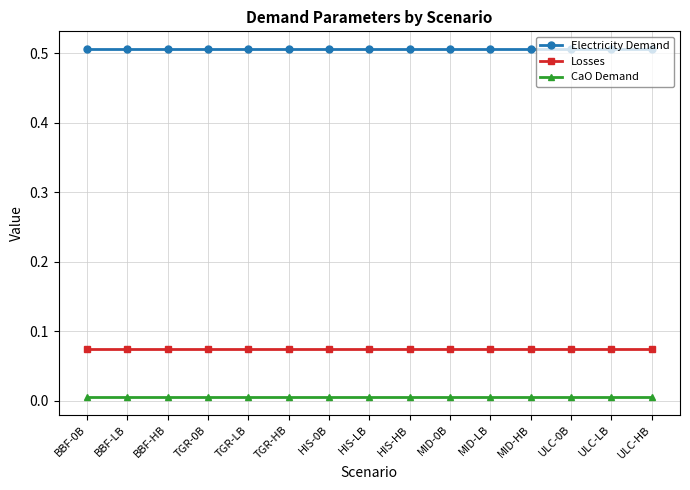

List the series in order of their peak value, lowest first.

CaO Demand, Losses, Electricity Demand